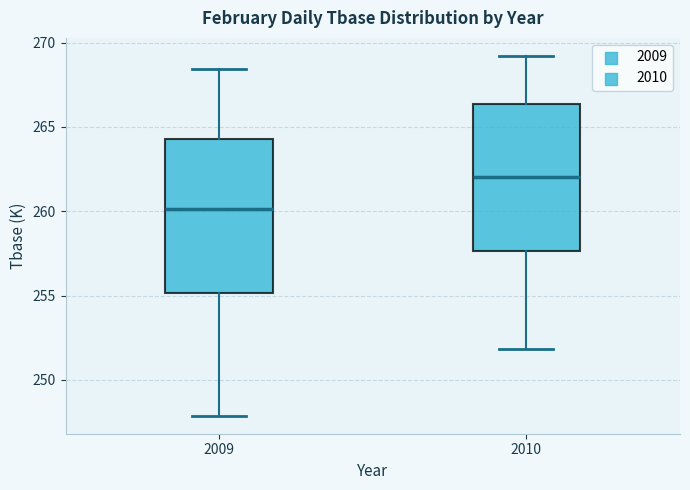

Reading left to right, transcribe this box plot: for each box, give where its median line is, the range the box spans, and where its two whiskers end, as read against the y-axis. The values are not printed on the chart, so give them approximately, as read against the axis.

2009: median 260.0, box 255.0 to 264.5, whiskers 248.0 to 268.5
2010: median 262.0, box 257.5 to 266.5, whiskers 252.0 to 269.0